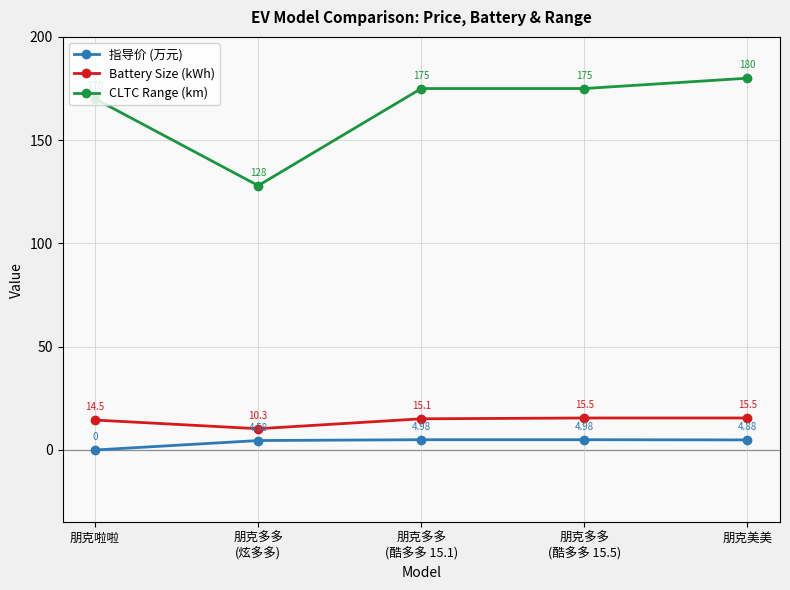

Which series has the largest total across all categories?

CLTC Range (km)